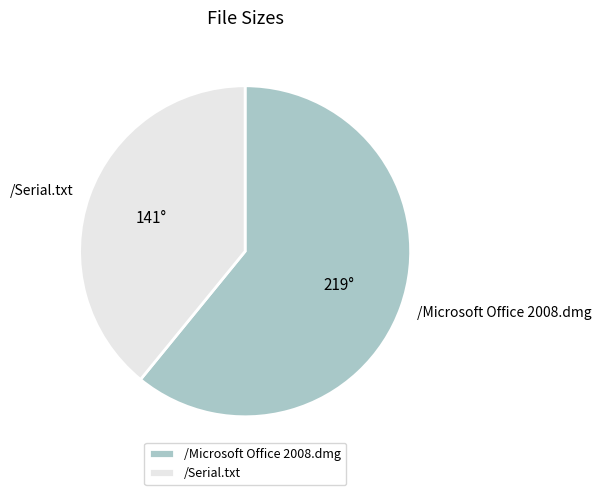

Which category has the smallest portion of the pie?

/Serial.txt